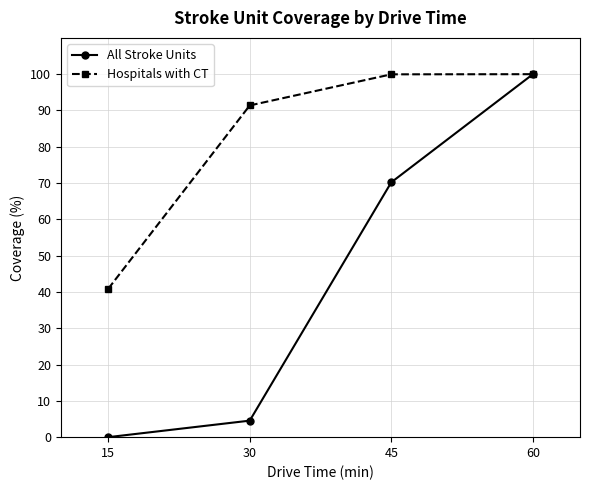

At how many categories does at least one series exceed 96?

2